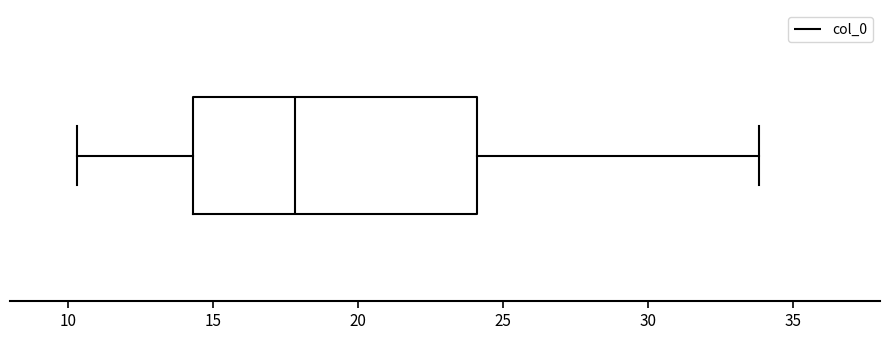

Read this box plot against the x-axis: the position of the median line, the range covered by the box, and the ends of both whiskers. The values are not printed on the chart, so give them approximately, as read against the axis.

median 18.0, box 14.5 to 24.0, whiskers 10.5 to 34.0